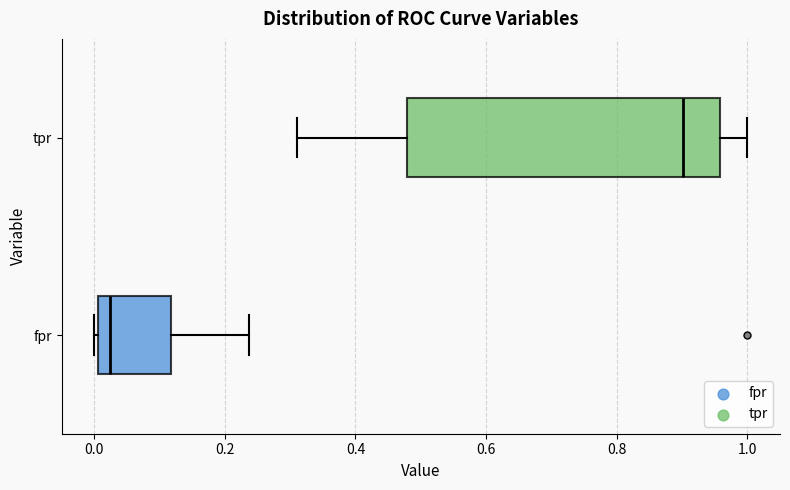

Where does the median line of the box for tpr sit on the x-axis? The values are not printed on the chart, so give them approximately, as read against the axis.

0.90